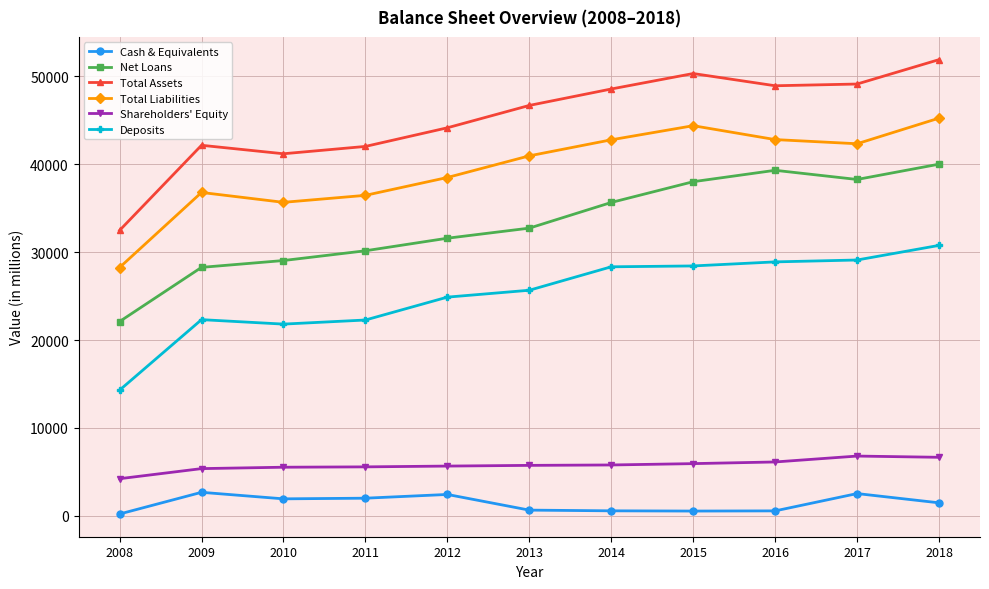

What is the average value of the Total Liabilities series?

39467